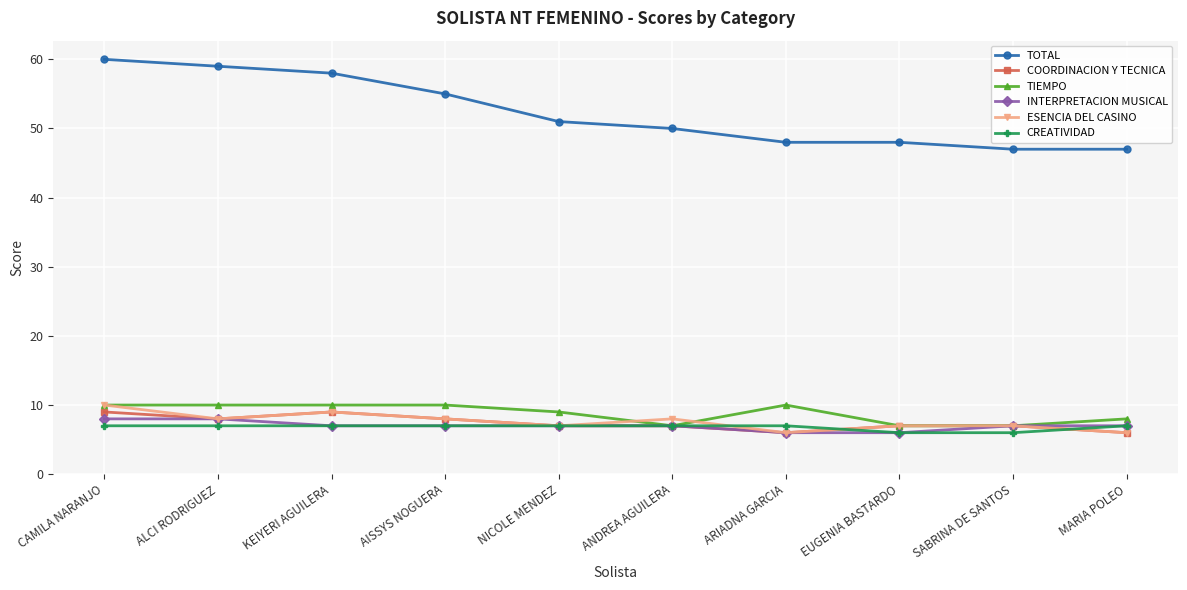

What are all the series names shown in the legend?

TOTAL, COORDINACION Y TECNICA, TIEMPO, INTERPRETACION MUSICAL, ESENCIA DEL CASINO, CREATIVIDAD